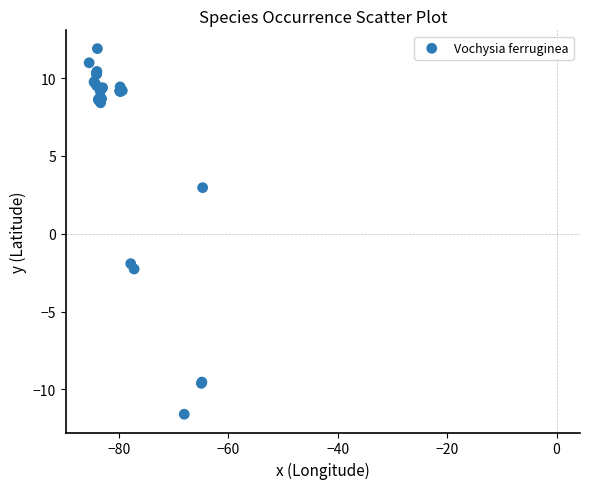

What Y value in the scatter plot is closest to 0?

-1.9